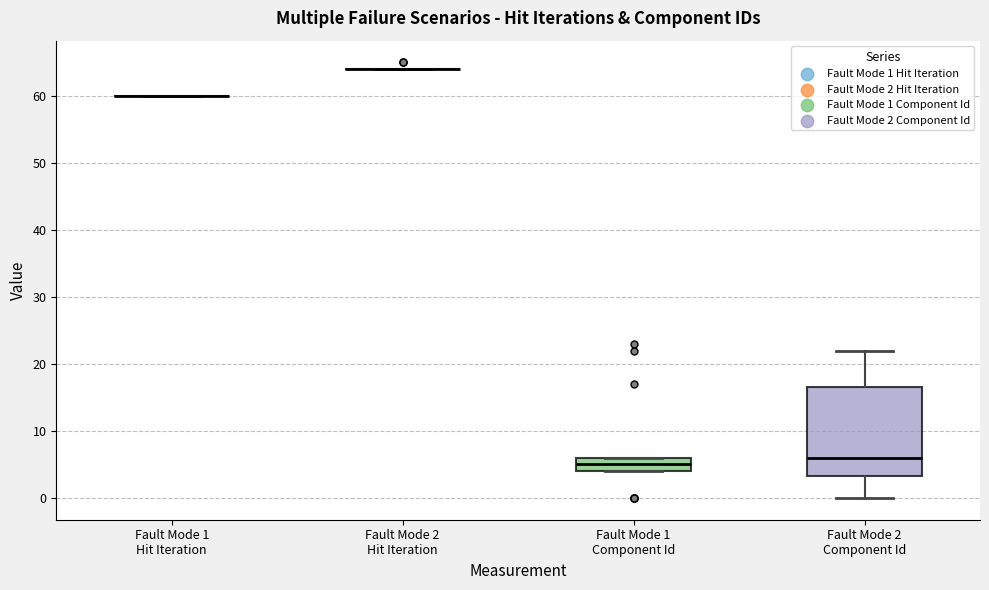

Where is the lower edge of the box for Fault Mode 1 Component Id on the y-axis? The values are not printed on the chart, so give them approximately, as read against the axis.

4